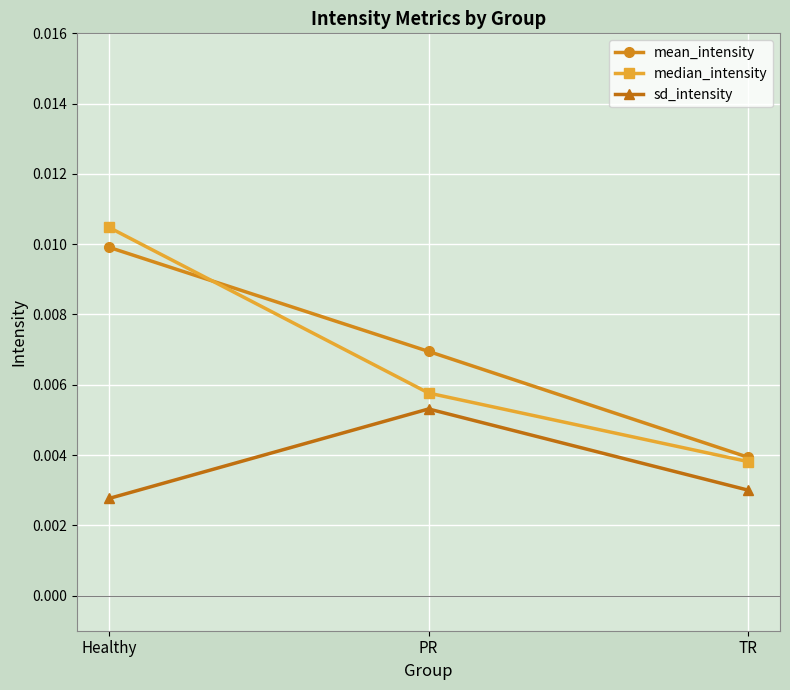

Where is median_intensity nearest to the value 0?

TR